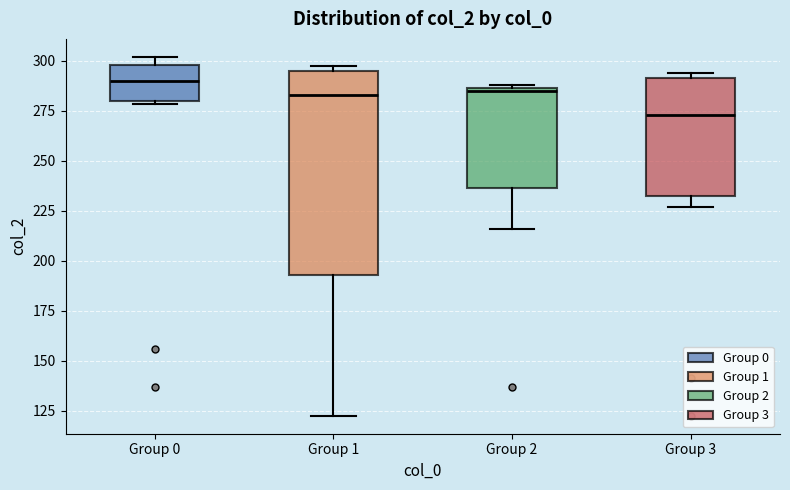

Reading left to right, read every box against the y-axis: the position of its median line, the range the box covers, and the ends of its whiskers. The values are not printed on the chart, so give them approximately, as read against the axis.

Group 0: median 290, box 280 to 300, whiskers 280 to 300 (just above the box's upper edge)
Group 1: median 285, box 195 to 295, whiskers 120 to 295 (just above the box's upper edge)
Group 2: median 285 (just below the box's upper edge), box 235 to 285, whiskers 215 to 290
Group 3: median 275, box 230 to 290, whiskers 225 to 295